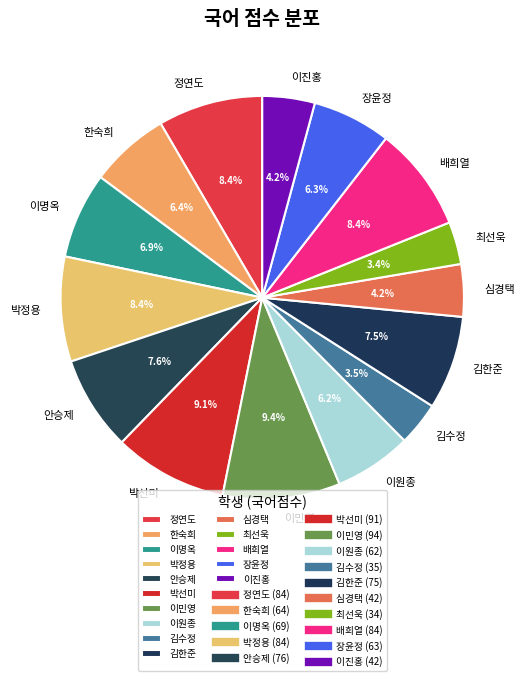

Does 심경택 represent more than half of the total?

No